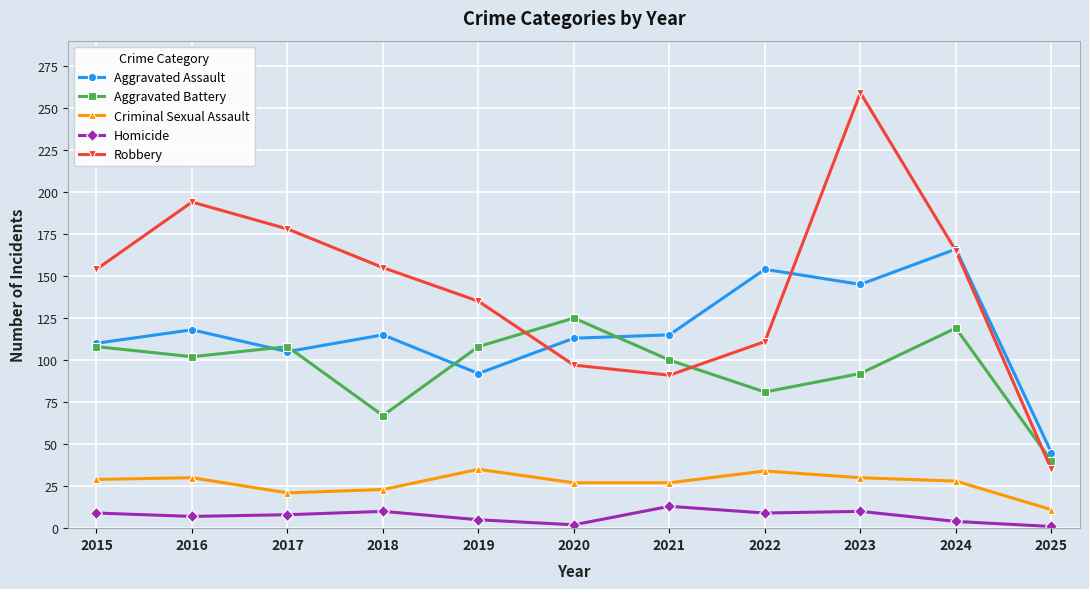

How many lines are shown in the chart?

5